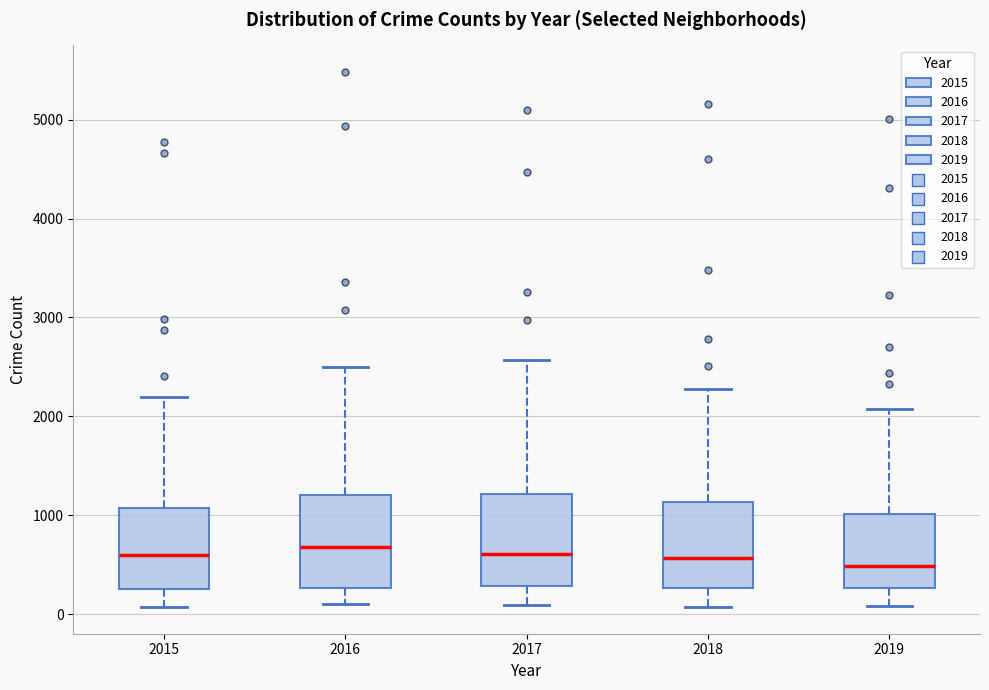

Reading left to right, transcribe this box plot: for each box, give where its median line is, the range the box spans, and where its two whiskers end, as read against the y-axis. The values are not printed on the chart, so give them approximately, as read against the axis.

2015: median 600, box 300 to 1100, whiskers 100 to 2200
2016: median 700, box 300 to 1200, whiskers 100 to 2500
2017: median 600, box 300 to 1200, whiskers 100 to 2600
2018: median 600, box 300 to 1100, whiskers 100 to 2300
2019: median 500, box 300 to 1000, whiskers 100 to 2100